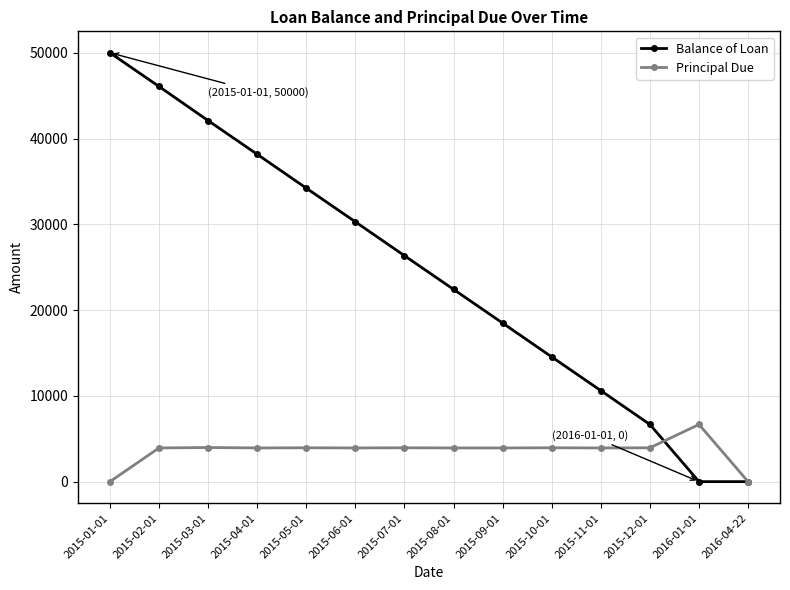

Which series changed the most between 2015-01-01 and 2015-04-01?

Balance of Loan